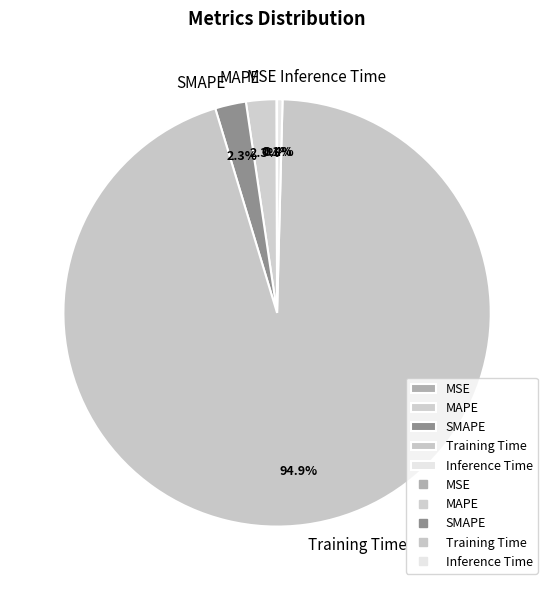

Which has a higher value, Inference Time or MAPE?

MAPE